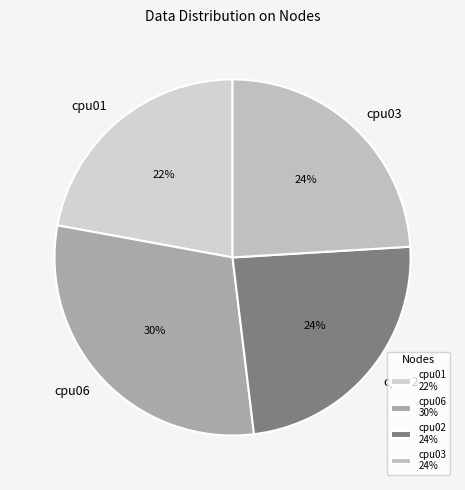

Which slice is the largest?

cpu06